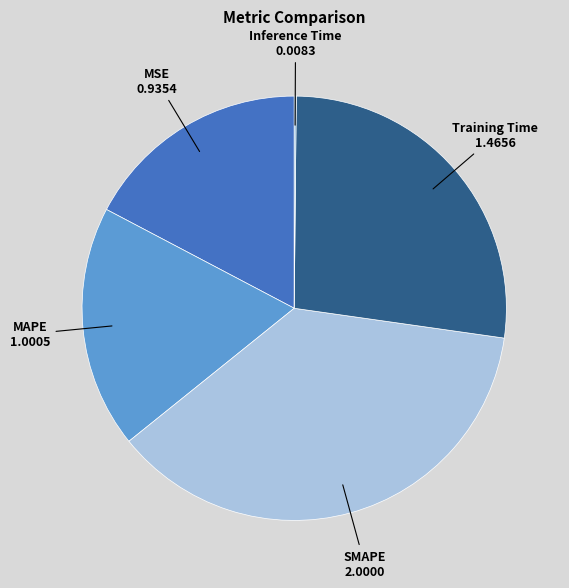

Is SMAPE the majority of the pie?

No